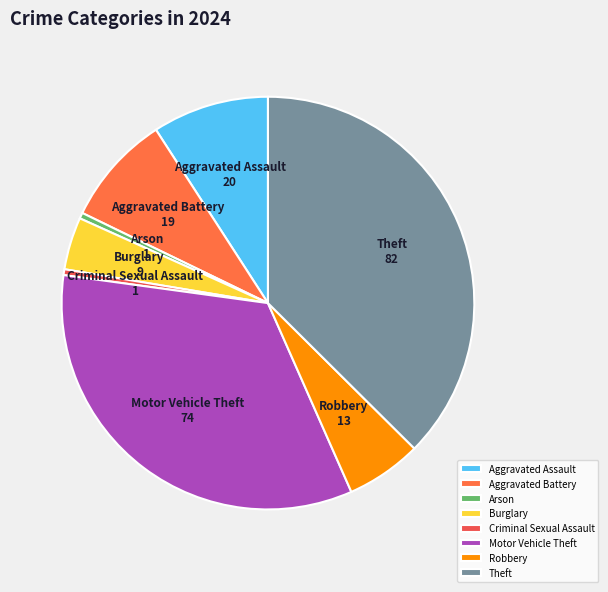

Which category has the biggest portion of the pie?

Theft